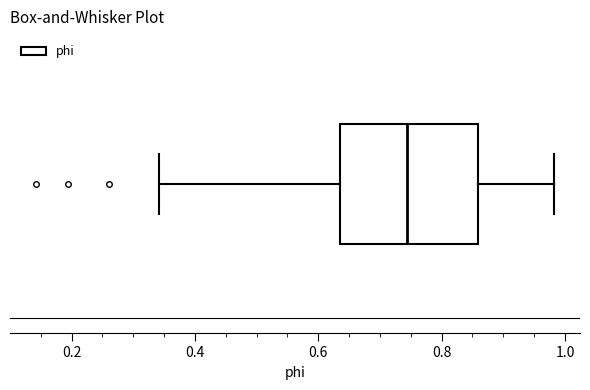

Where is the right edge of the box on the x-axis? The values are not printed on the chart, so give them approximately, as read against the axis.

0.86